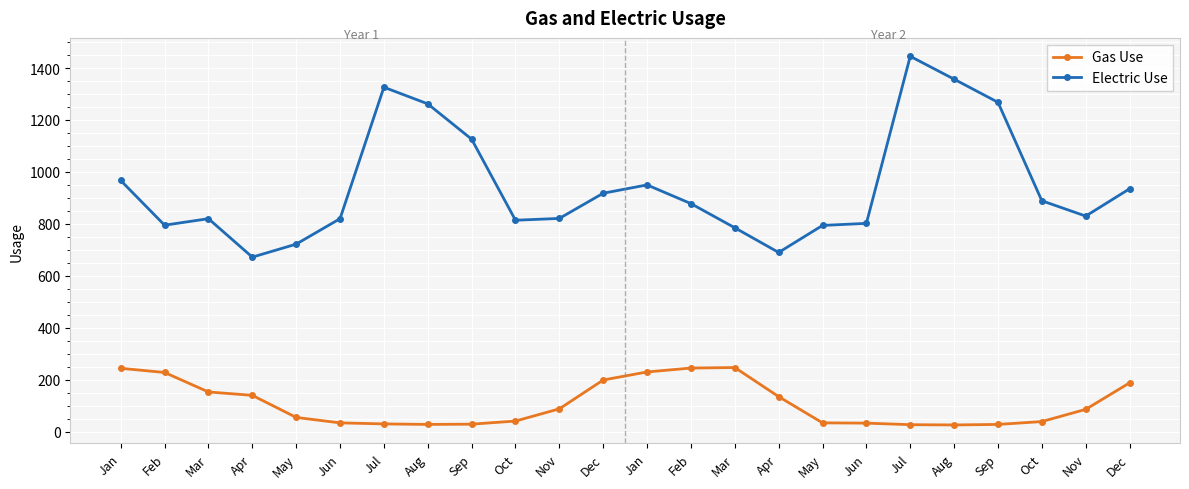

How many values in the Electric Use series are below 878?

12